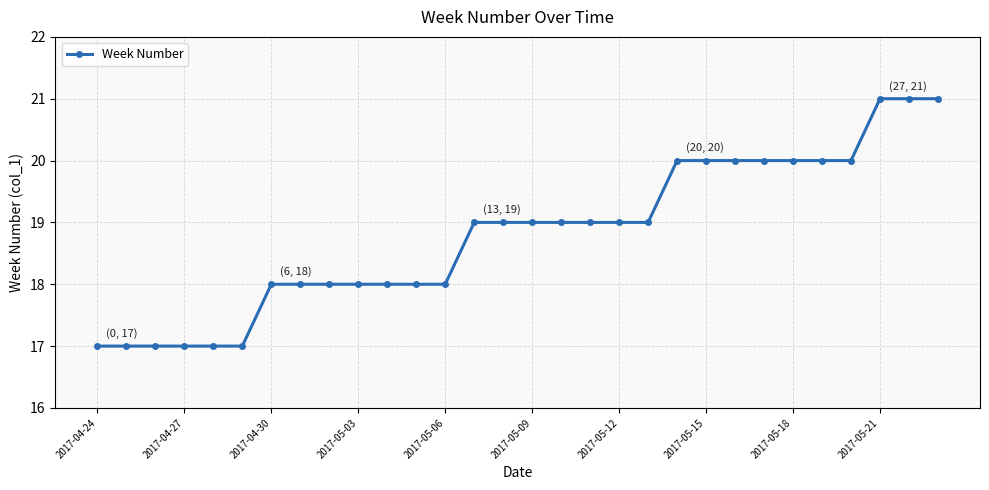

What is the sum of all values?

564